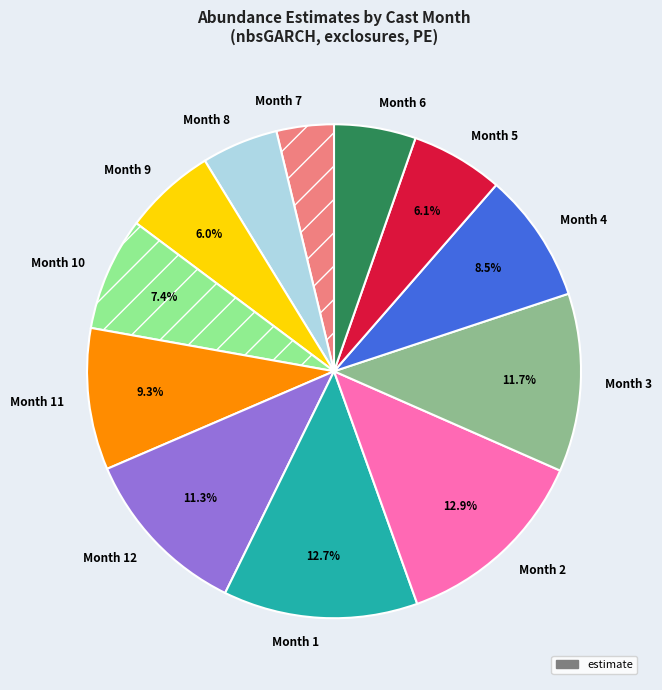

Which has a higher value, Month 6 or Month 2?

Month 2